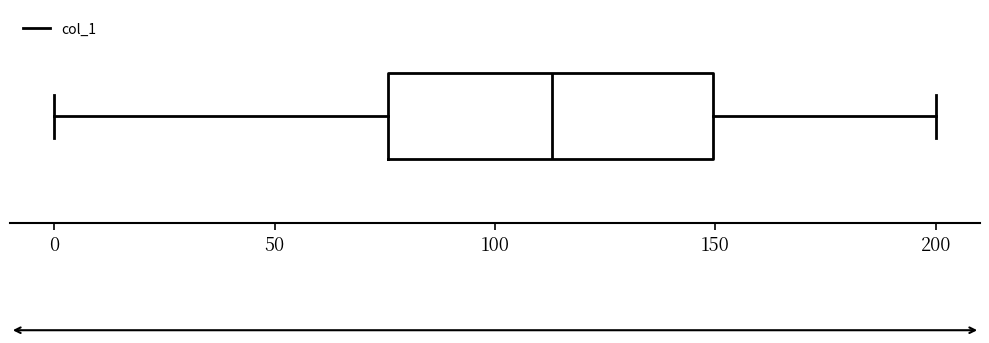

Read this box plot against the x-axis: the position of the median line, the range covered by the box, and the ends of both whiskers. The values are not printed on the chart, so give them approximately, as read against the axis.

median 115, box 75 to 150, whiskers 0 to 200